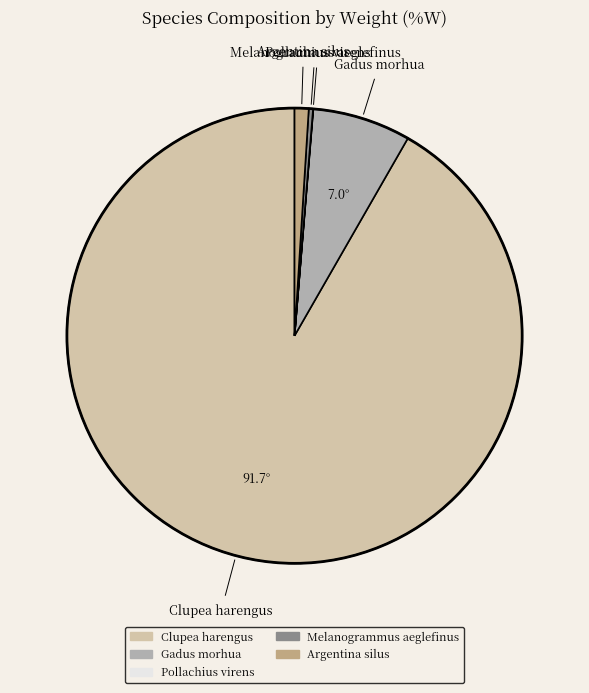

Is it true that Clupea harengus is 92% of the pie?

True